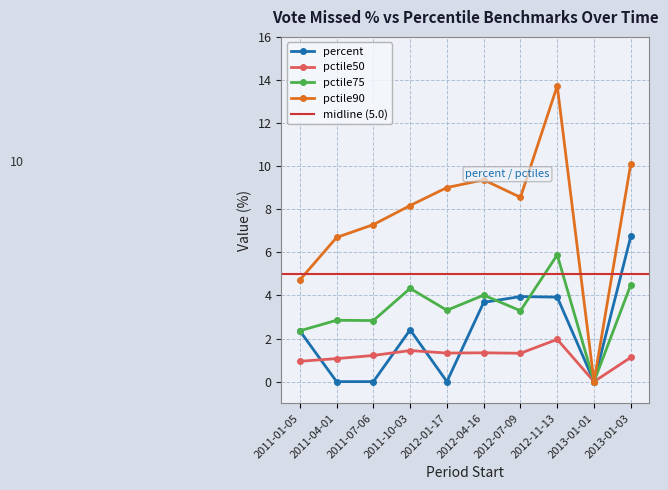

What is the spread (max minus min) of values at 2012-04-16?

8.0